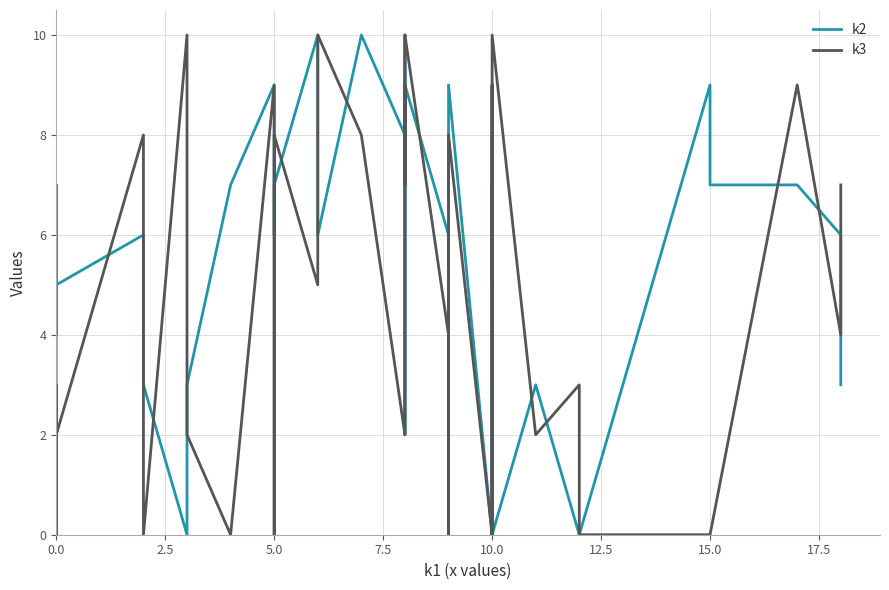

How many interior local valleys does the k3 series have?

13